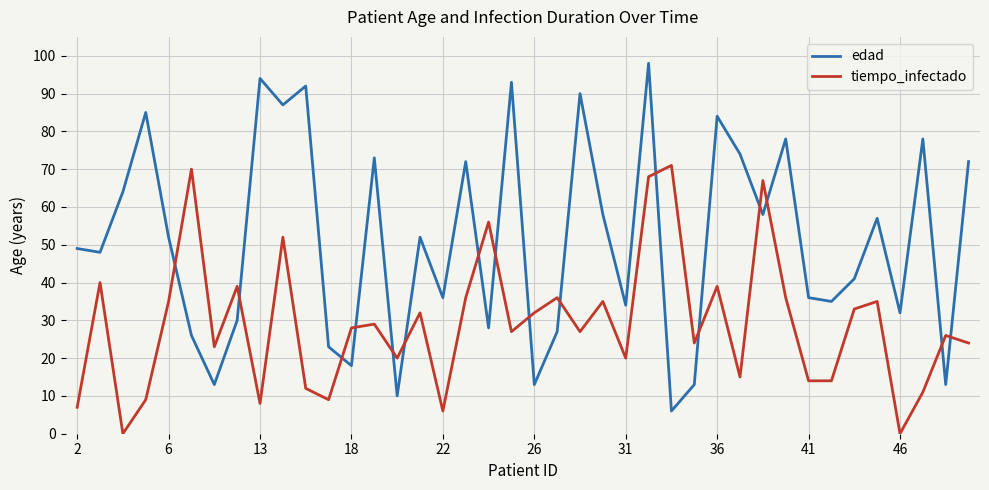

What is the difference between the maximum and minimum values in the tiempo_infectado series?

71